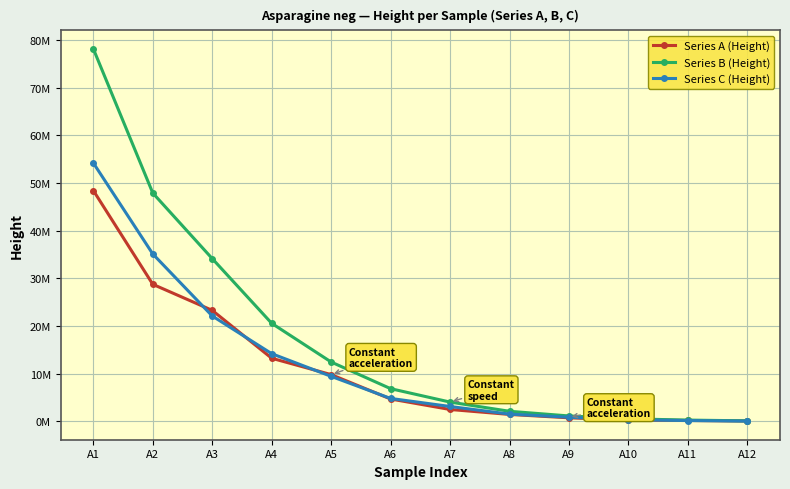

True or false: Series A (Height) has more than 2 points higher than both neighbors.

False